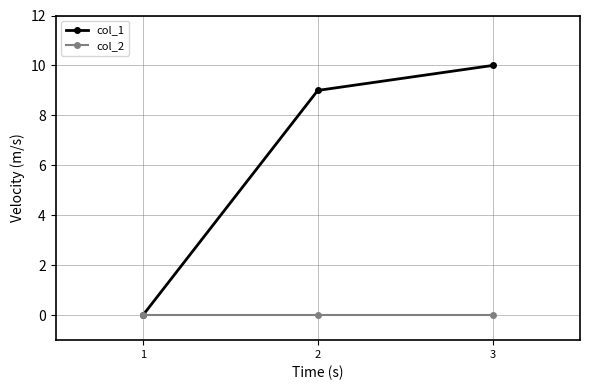

Where is col_1 nearest to the value 5?

2